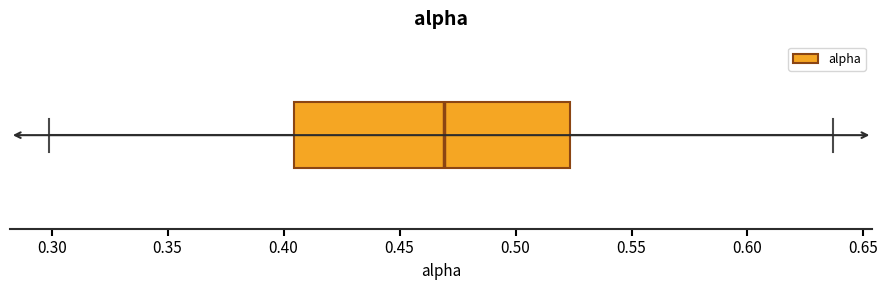

Where is the left edge of the box on the x-axis? The values are not printed on the chart, so give them approximately, as read against the axis.

0.405